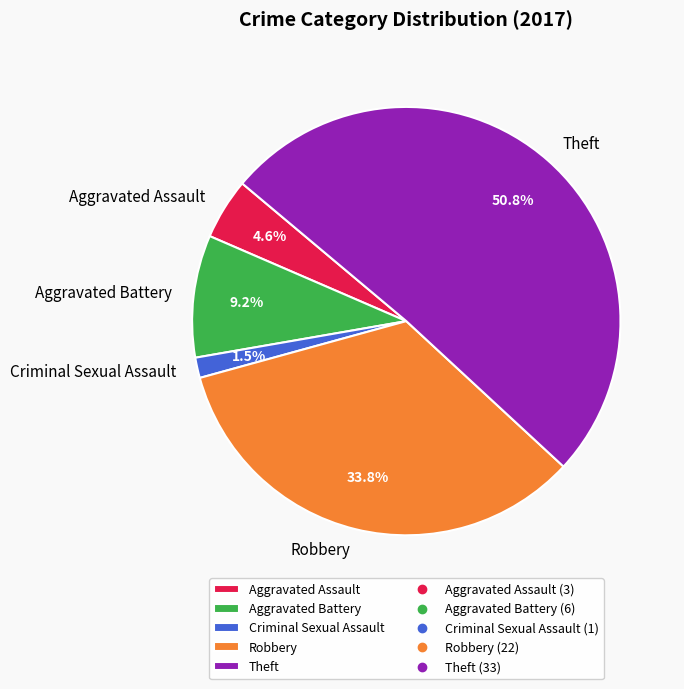

Which category has the smallest portion of the pie?

Criminal Sexual Assault